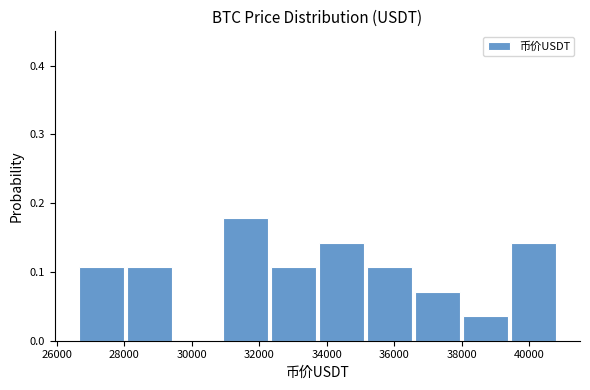

Reading left to right, transcribe this chart: for each bar, give the range it covers on the x-axis and its height. Neither the bar edges nor the heights are printed on the chart, so give them approximately, as read against the axes.

26600 to 28000: 0.11
28000 to 29400: 0.11
29400 to 30800: 0
30800 to 32400: 0.18
32400 to 33800: 0.11
33800 to 35200: 0.14
35200 to 36600: 0.11
36600 to 38000: 0.07
38000 to 39400: 0.04
39400 to 40800: 0.14